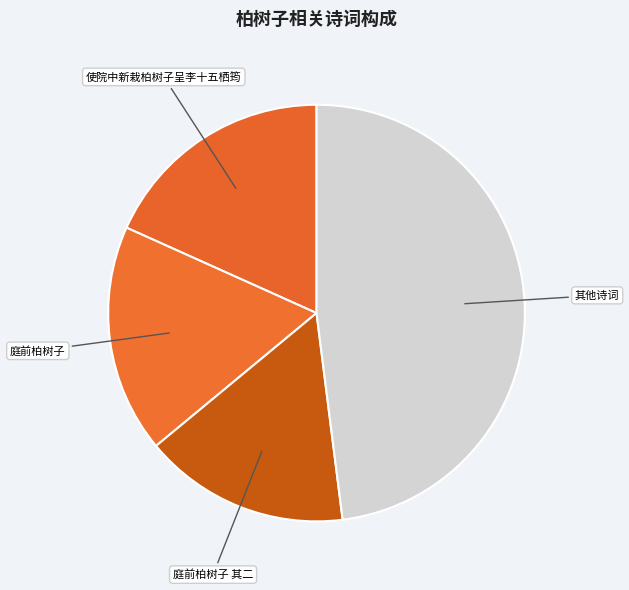

Which category has the biggest portion of the pie?

其他诗词